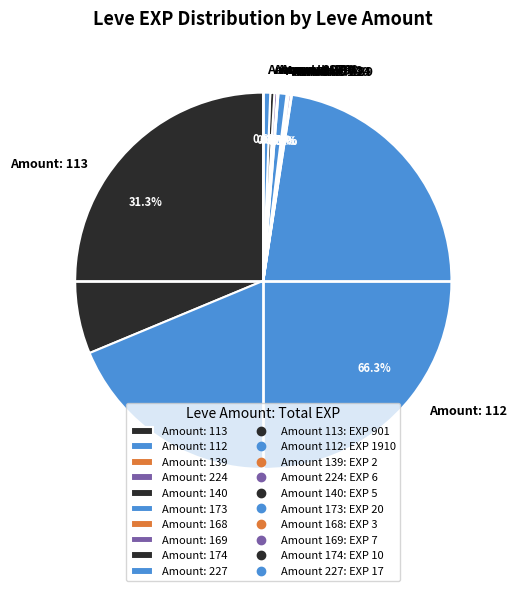

What is the largest slice in the pie chart?

Amount: 112